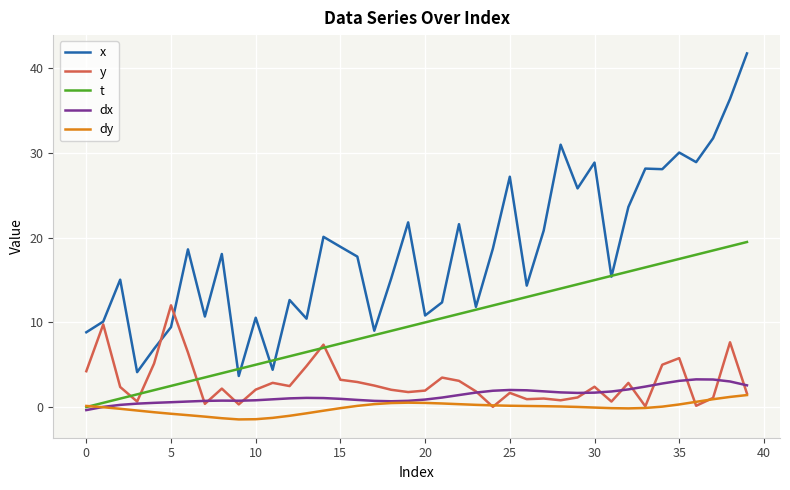

Which series has the largest total across all categories?

x